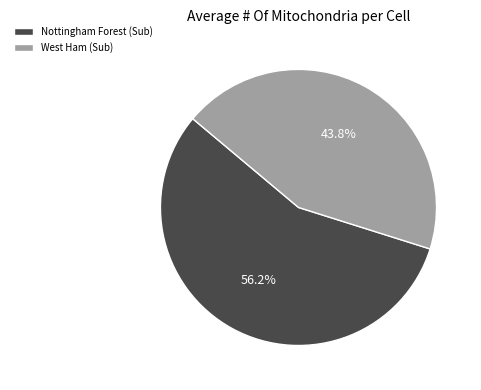

Count the number of slices in the pie.

2